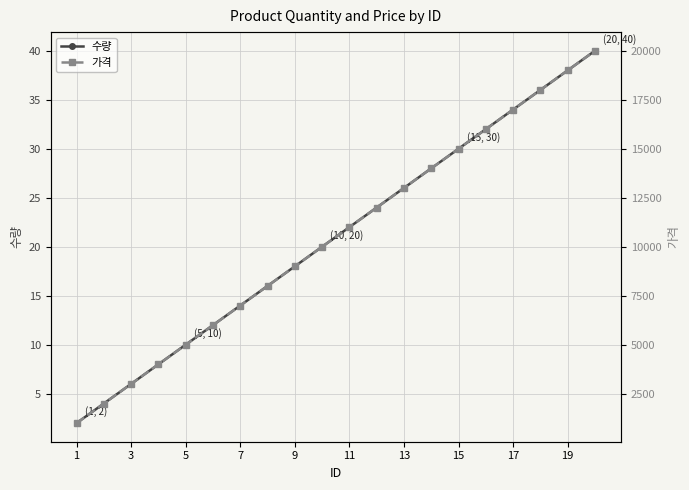

True or false: 수량 has more than 2 points higher than both neighbors.

False